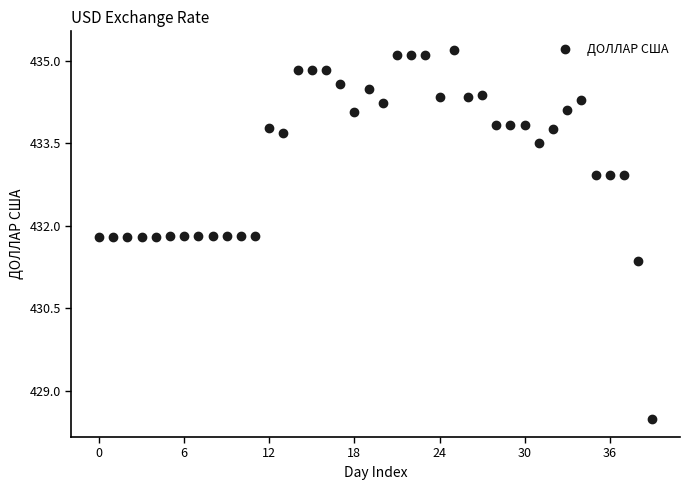

What Y value in the scatter plot is closest to 431?

431.4